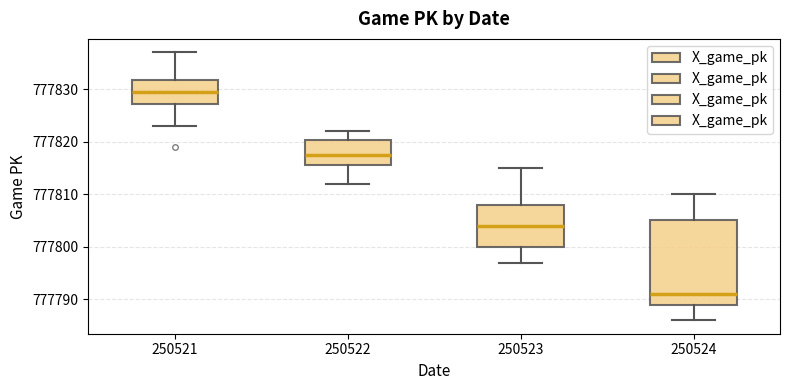

Which box's median line is the highest?

250521